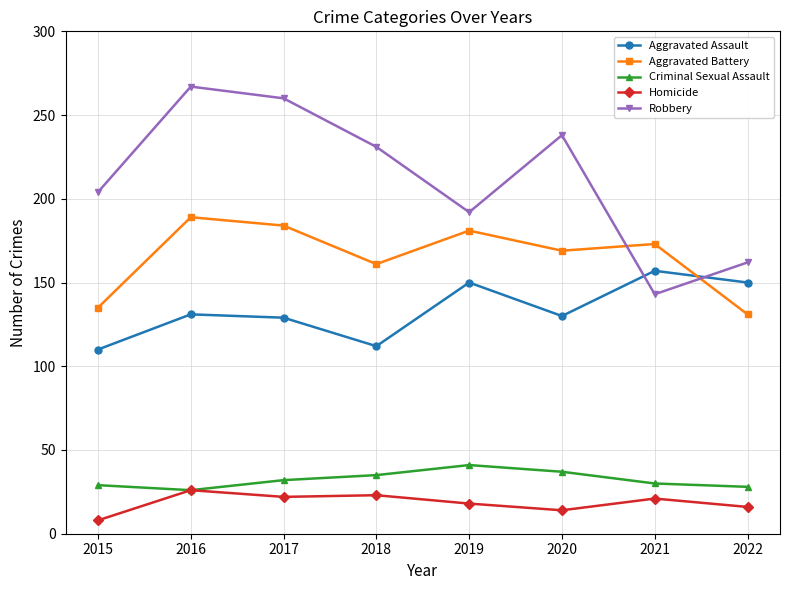

The value of Aggravated Battery at 2022 is 131. True or false?

True